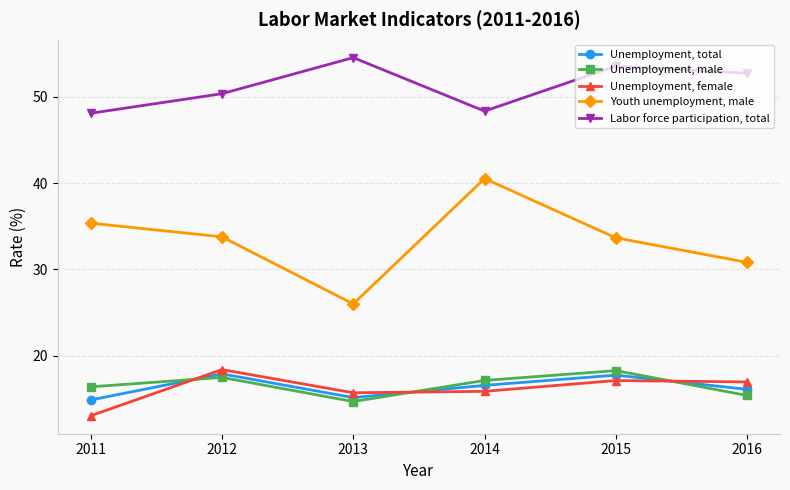

Count the number of data series in this chart.

5